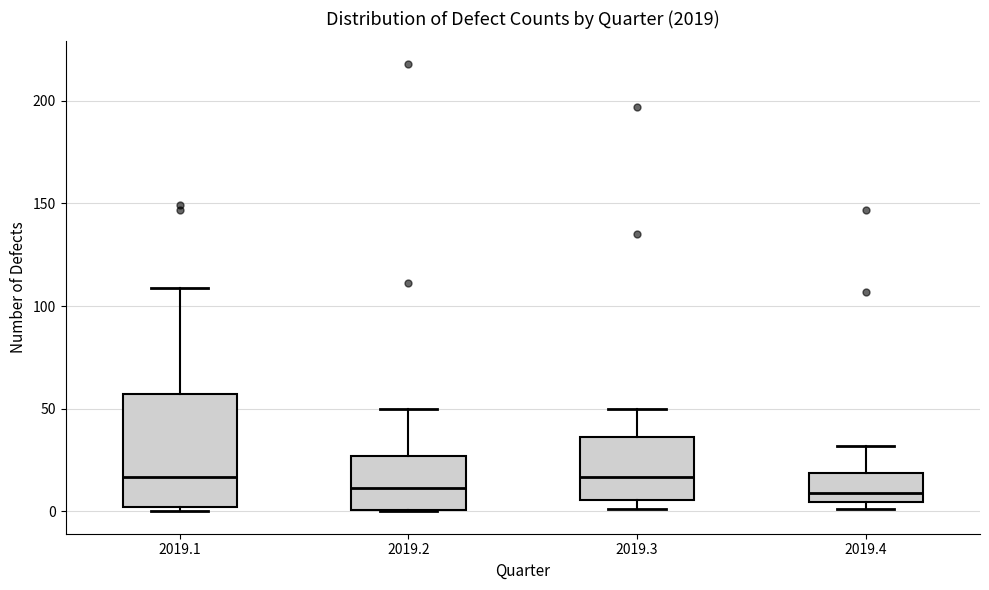

Reading left to right, read every box against the y-axis: the position of its median line, the range the box covers, and the ends of its whiskers. The values are not printed on the chart, so give them approximately, as read against the axis.

2019.1: median 15, box 0 to 55, whiskers 0 (just below the box's lower edge) to 110
2019.2: median 10, box 0 to 25, whiskers 0 to 50
2019.3: median 15, box 5 to 35, whiskers 0 to 50
2019.4: median 10, box 5 to 20, whiskers 0 to 30